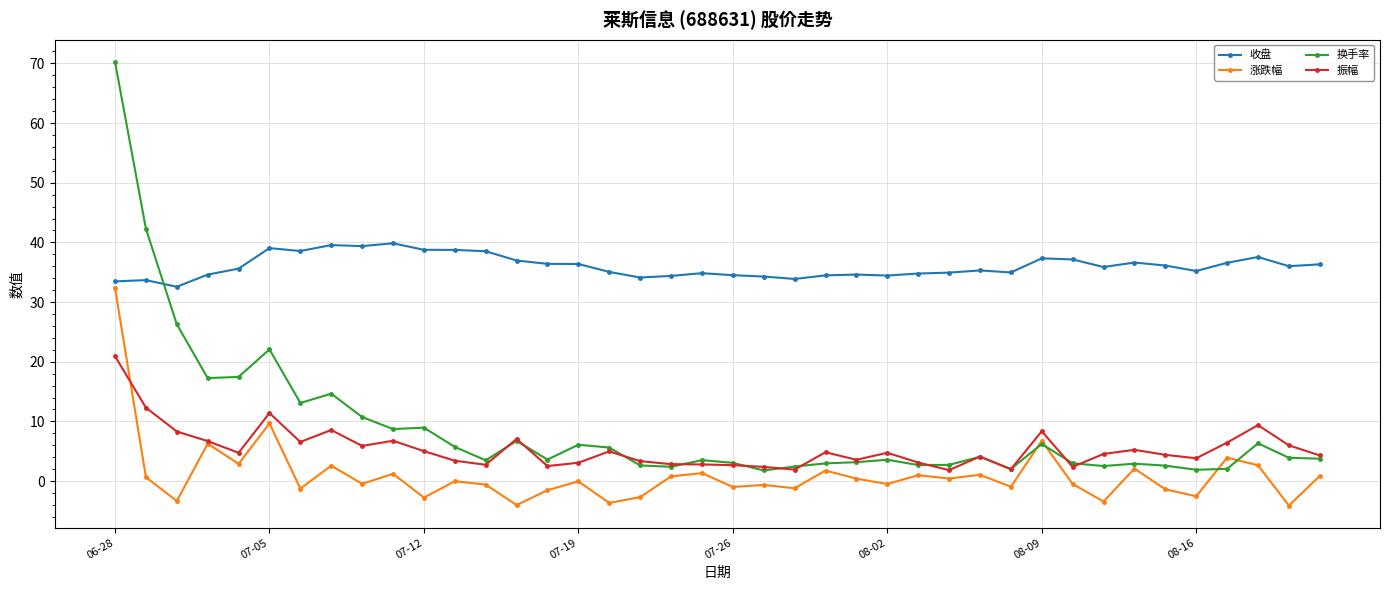

True or false: 振幅 and 收盘 intersect in this chart.

False